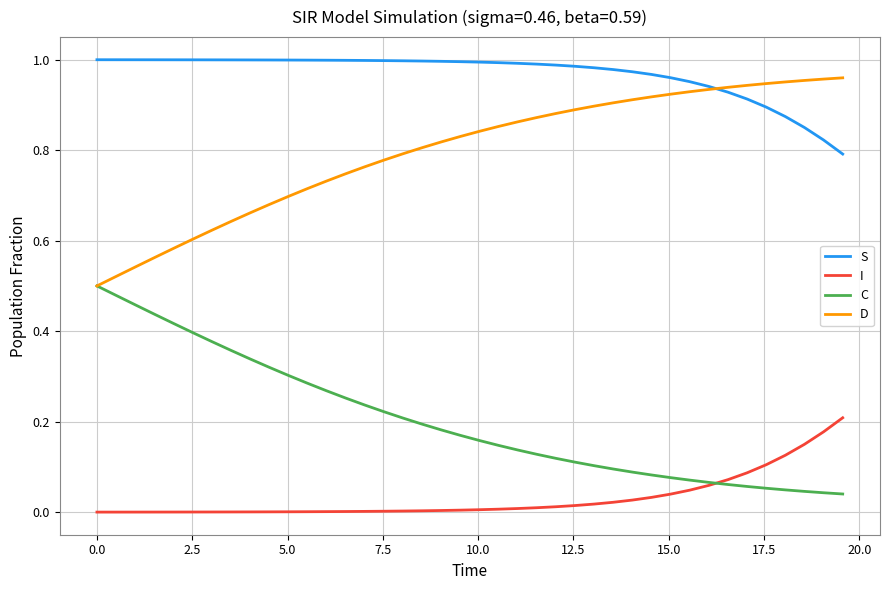

Rank the series by their average value, from highest to lowest.

S, D, C, I